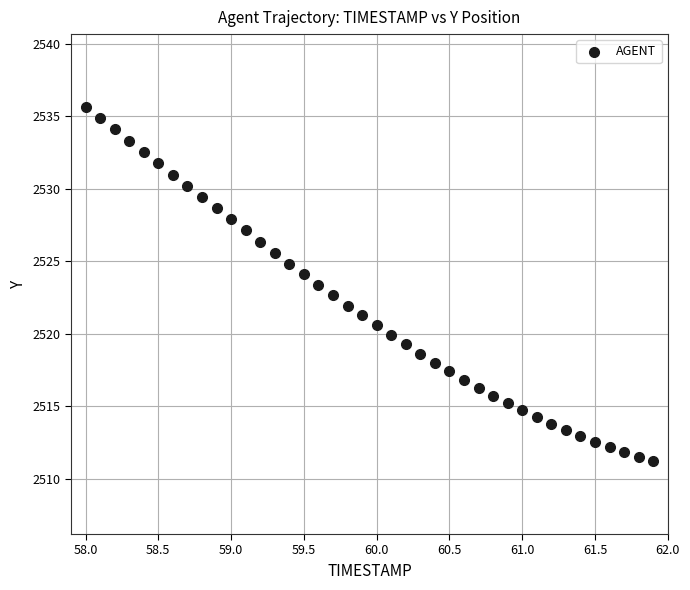

What is the range of Y values (max minus min)?

24.5